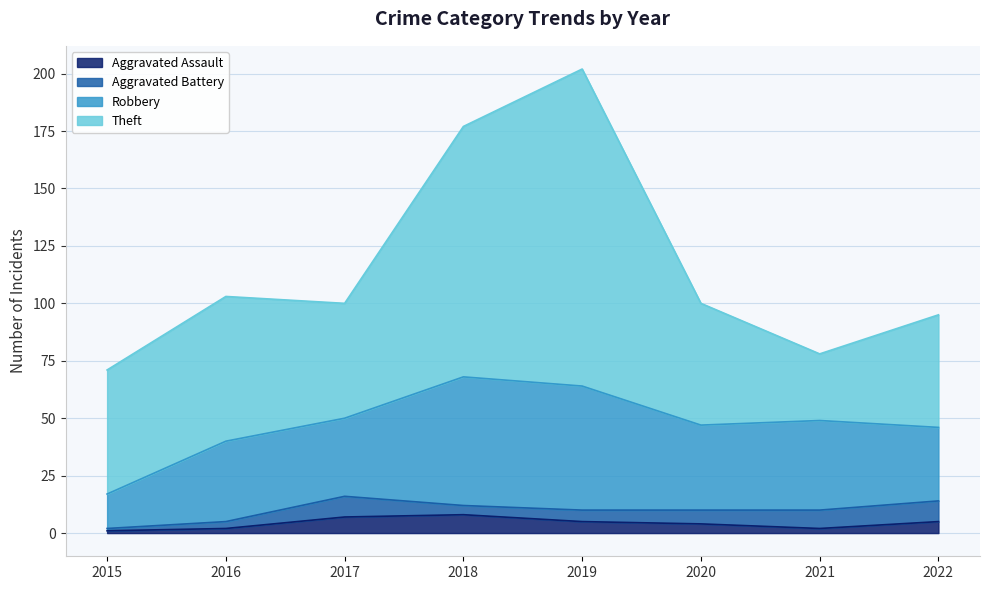

What are all the series names shown in the legend?

Aggravated Assault, Aggravated Battery, Robbery, Theft